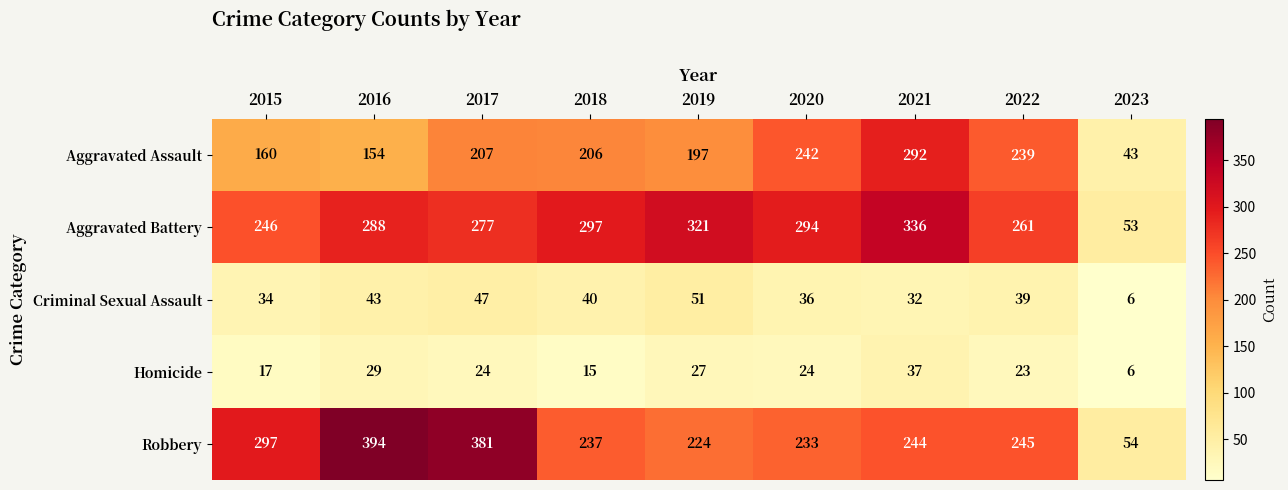

What is the difference between the maximum and minimum values in the Aggravated Battery series?

283